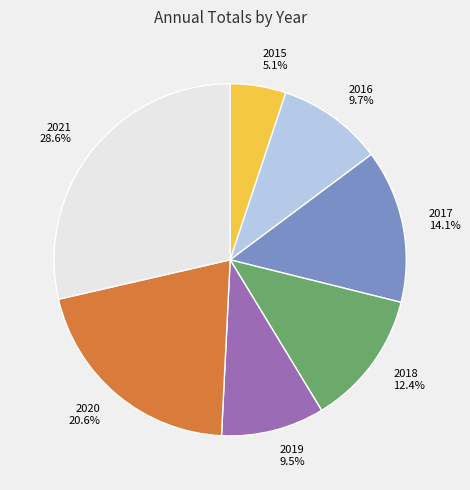

Does 2016 account for over 50% of the chart?

No